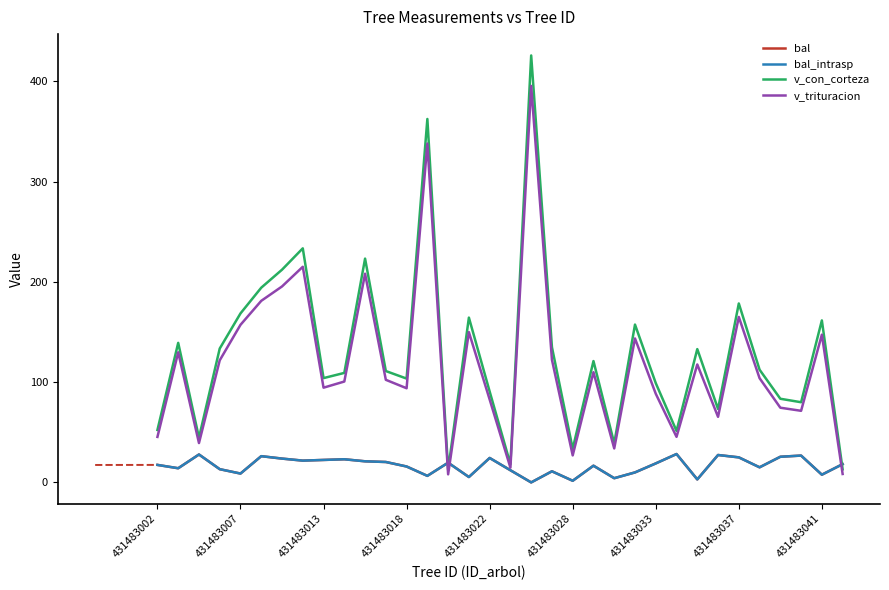

How many values in bal are above zero?

33